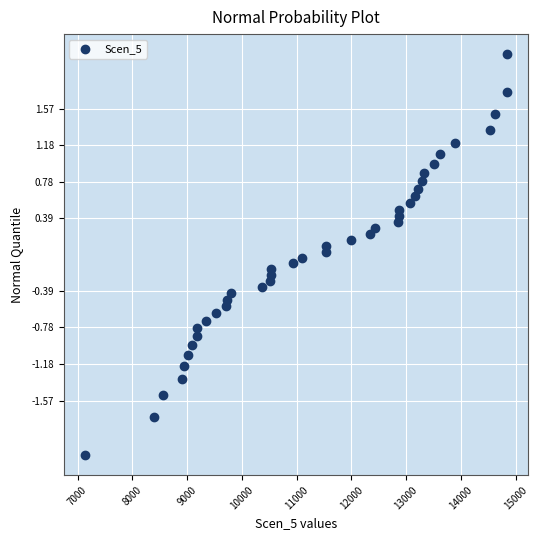

What is the range of X values (max minus min)?

7713.3